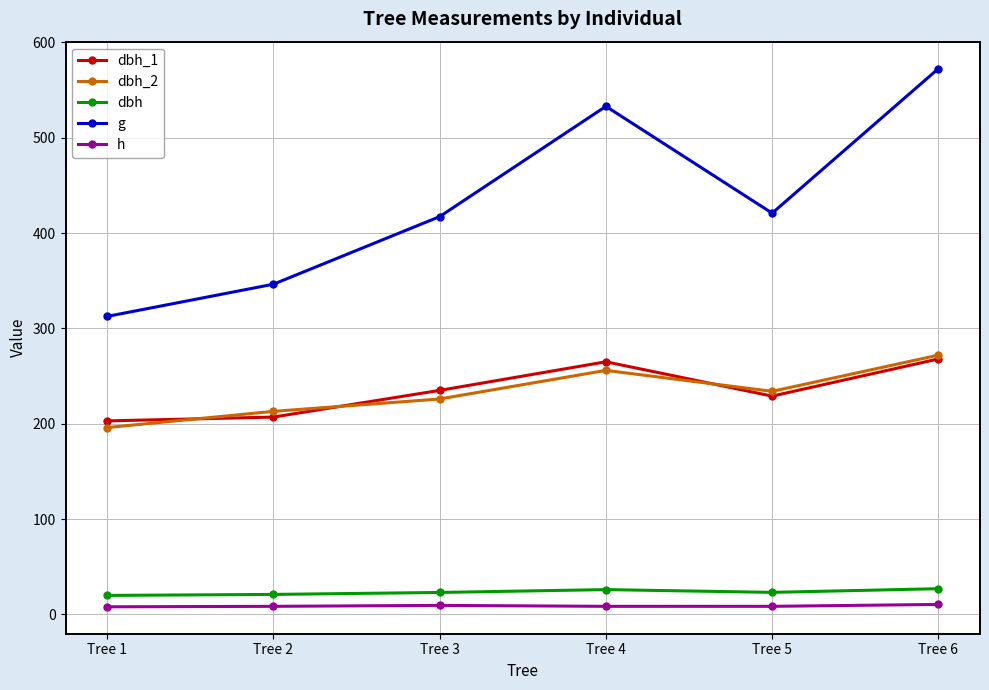

What are all the series names shown in the legend?

dbh_1, dbh_2, dbh, g, h